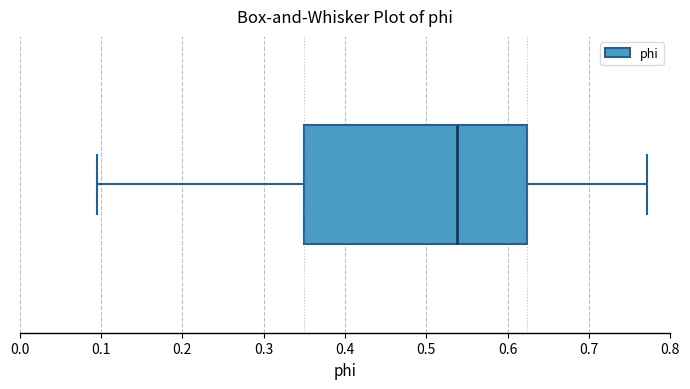

Where does the left whisker of the box end on the x-axis? The values are not printed on the chart, so give them approximately, as read against the axis.

0.09